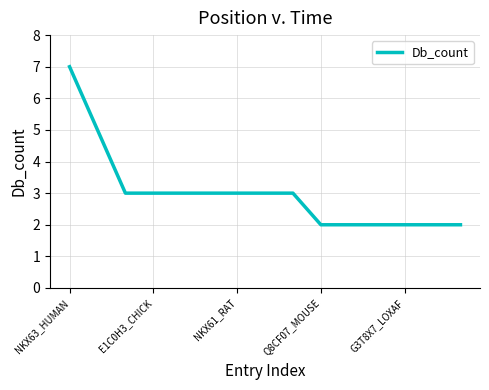

What is the difference between the maximum and minimum values?

5